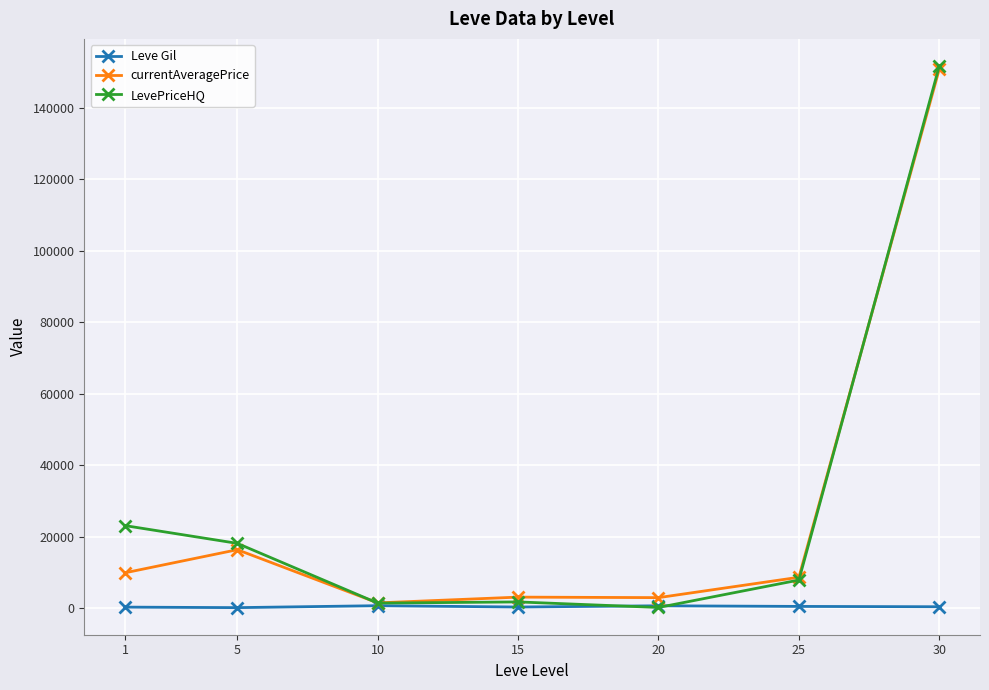

What is the spread (max minus min) of values at 25?

8150.7